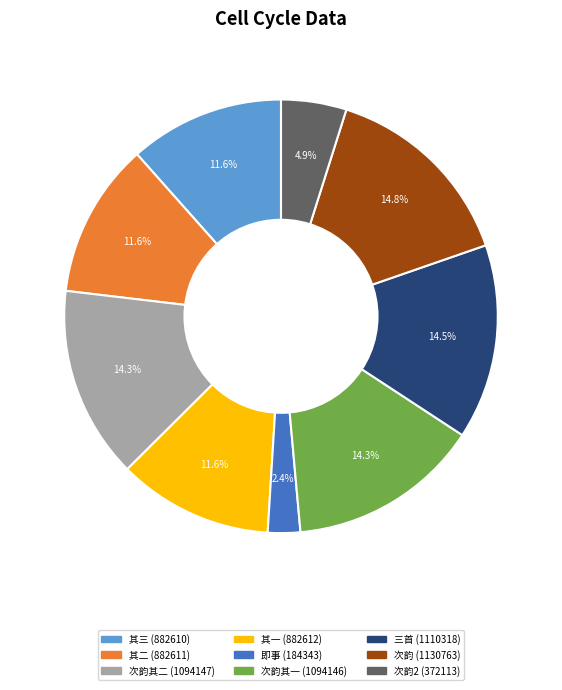

To the nearest percent, what is the difference between the largest and smallest slice percentages?

12%